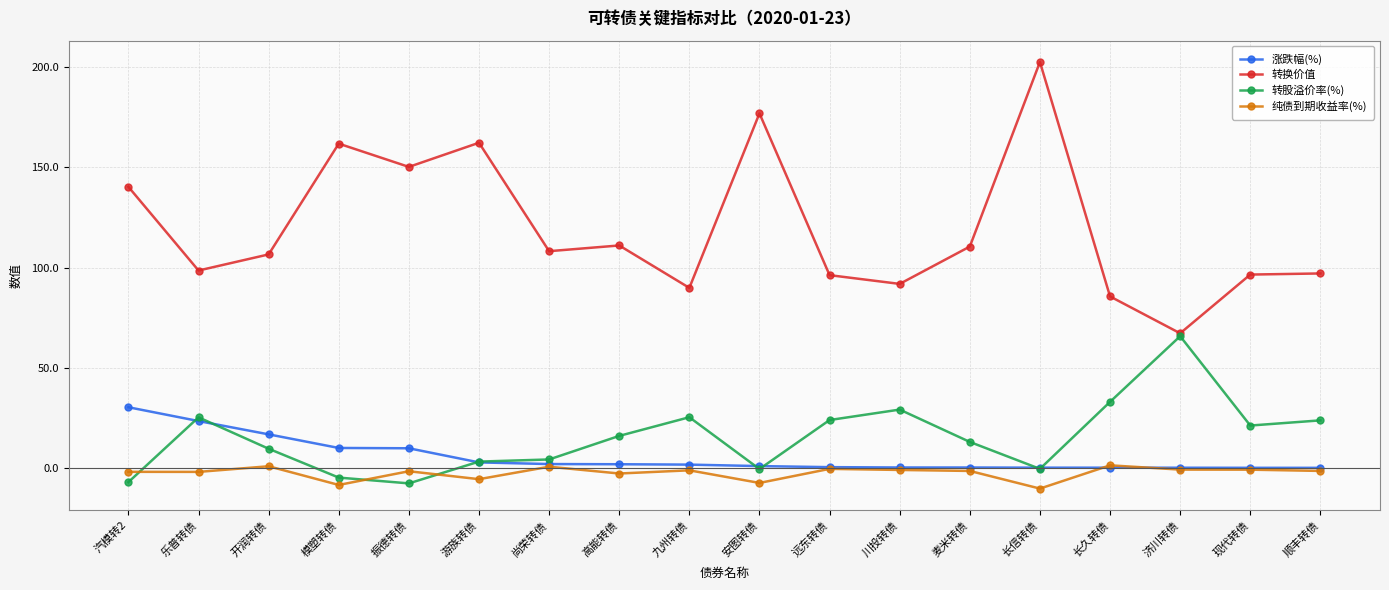

Which series has the largest range (max minus min)?

转换价值